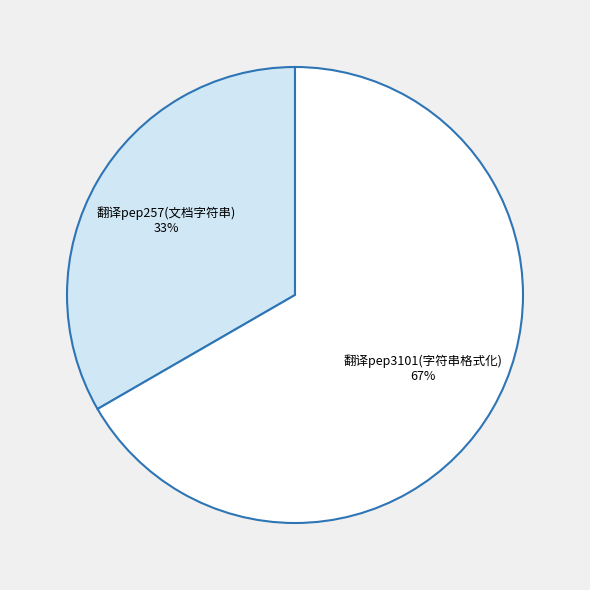

The 翻译pep257(文档字符串) slice represents 33% of the pie. True or false?

True